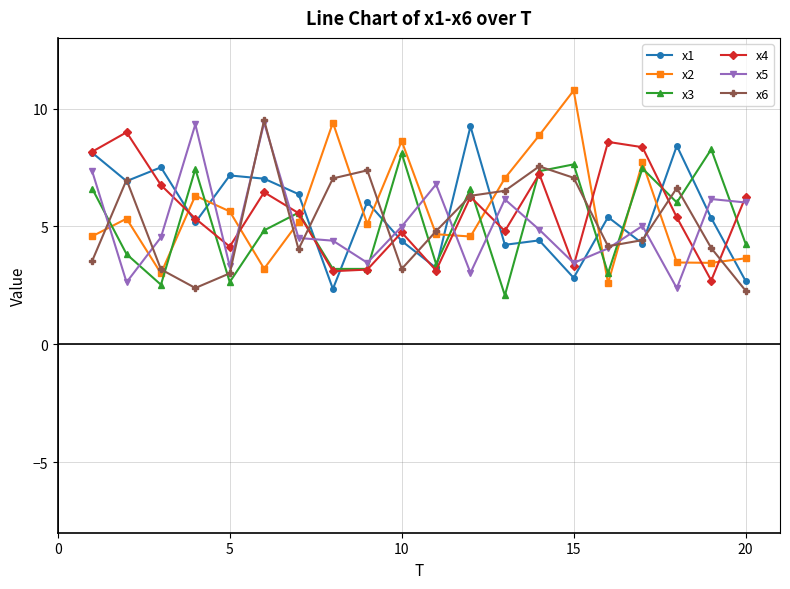

Does the chart have visible grid lines?

Yes